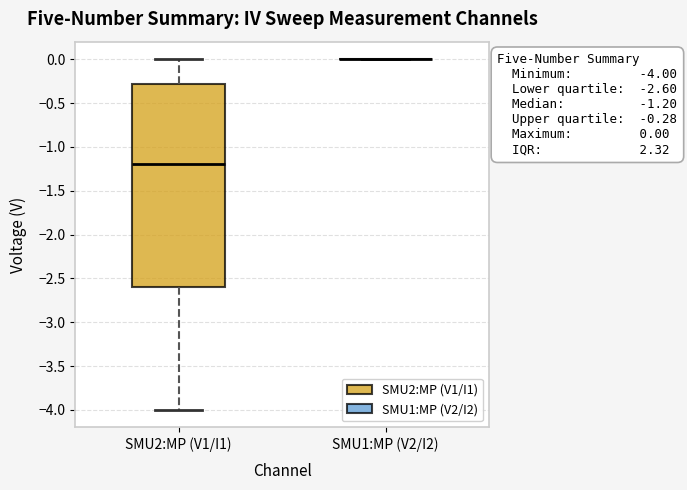

Comparing the boxes themselves (not the whiskers), which one is the tallest?

SMU2:MP (V1/I1)